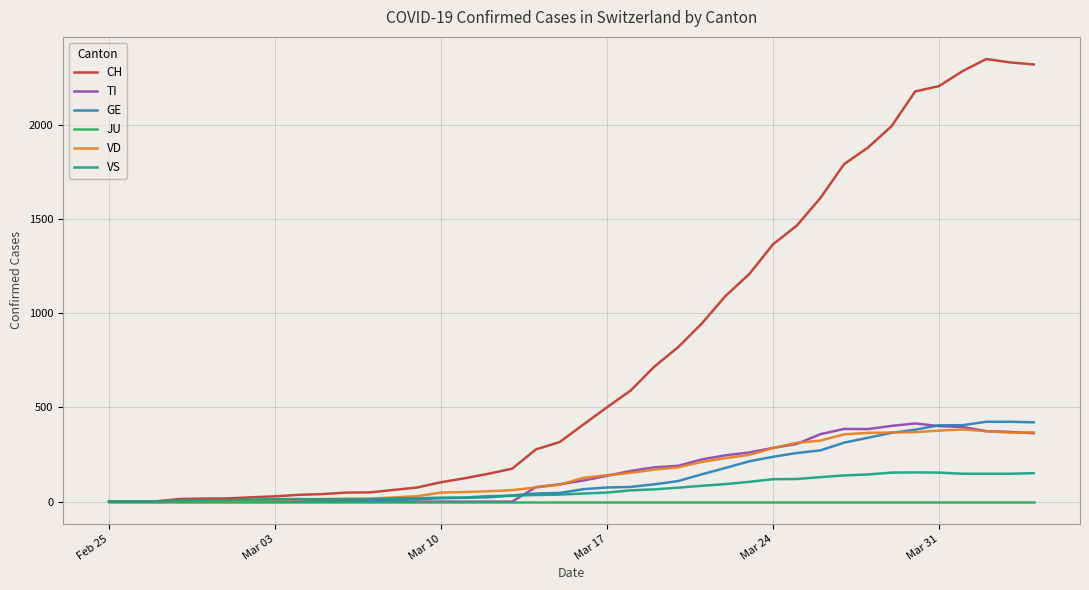

Which series has the widest spread of values?

CH